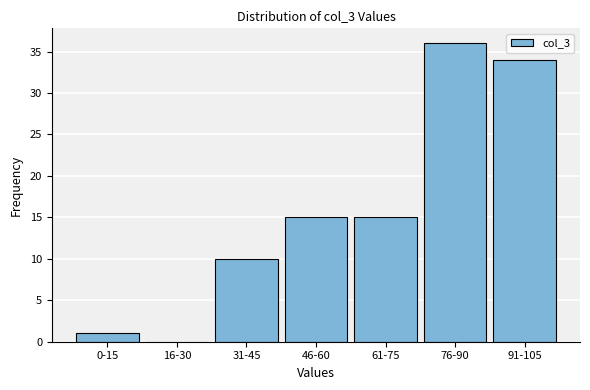

Reading left to right, transcribe all the data shown in this chart.

0-15=1	16-30=0	31-45=10	46-60=15	61-75=15	76-90=36	91-105=34